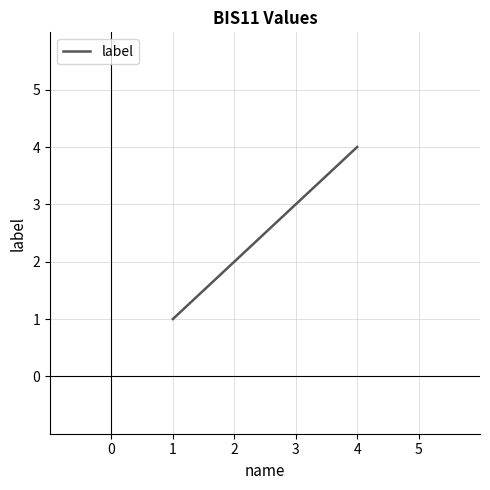

What is the difference between the maximum and minimum values?

3